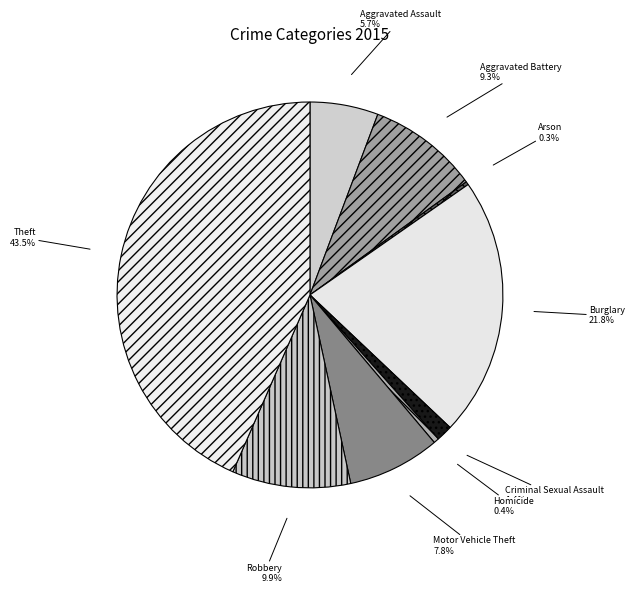

Which has a higher value, Criminal Sexual Assault or Homicide?

Criminal Sexual Assault